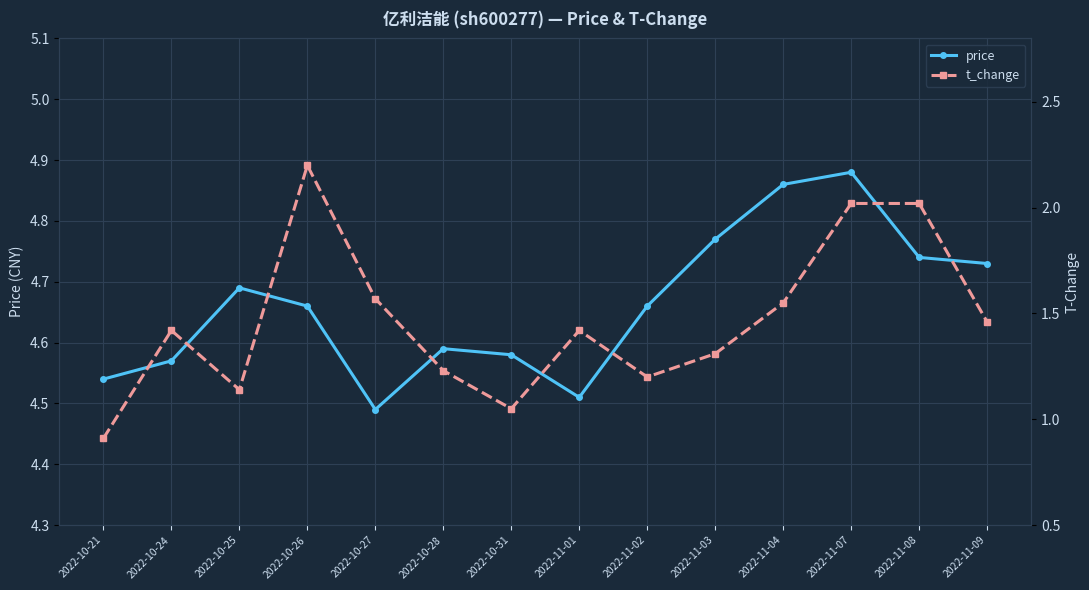

What is the average value of the price series?

4.7